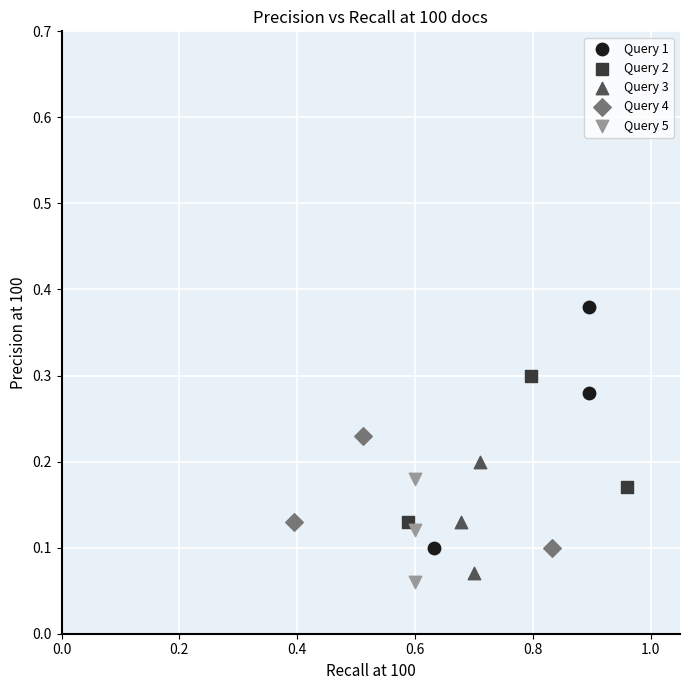

What are all the series names shown in the legend?

Query 1, Query 2, Query 3, Query 4, Query 5